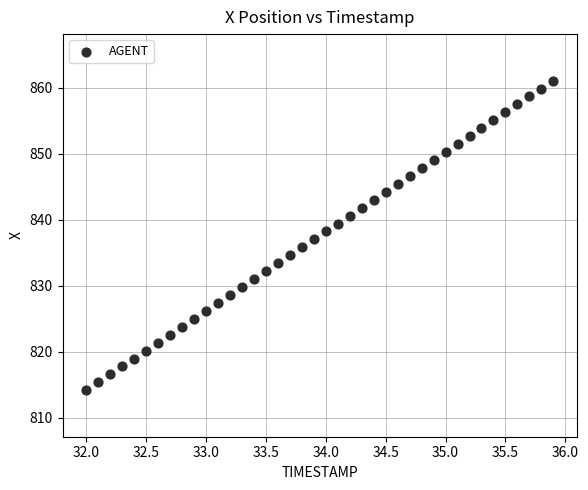

What is the range of X values (max minus min)?

3.9